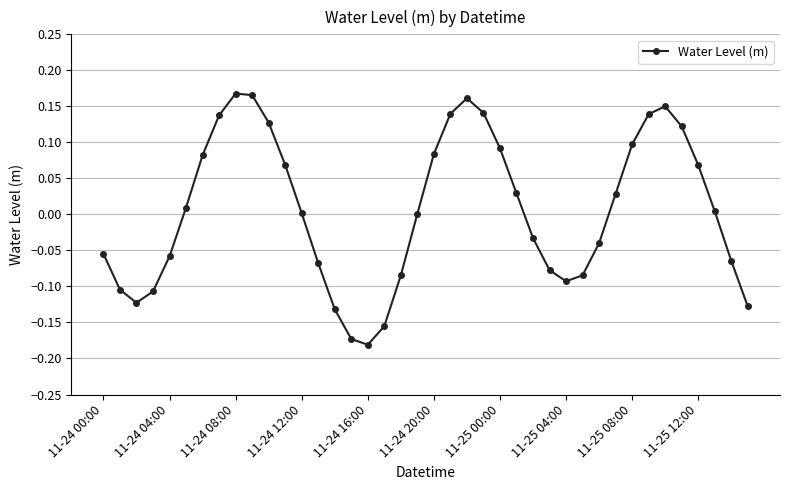

How many distinct data groups are displayed?

1